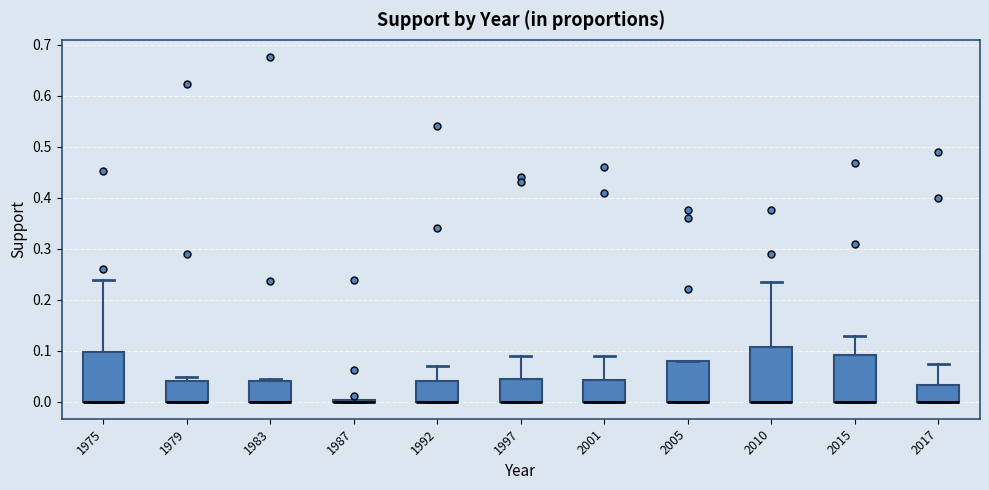

Reading left to right, read every box against the y-axis: the position of its median line, the range the box covers, and the ends of its whiskers. The values are not printed on the chart, so give them approximately, as read against the axis.

1975: median 0.00 (drawn on the box's lower edge), box 0.00 to 0.10, whiskers 0.00 to 0.24
1979: median 0.00 (drawn on the box's lower edge), box 0.00 to 0.04, whiskers 0.00 to 0.05
1983: median 0.00 (drawn on the box's lower edge), box 0.00 to 0.04, whiskers 0.00 to 0.05
1987: box collapsed to a line at 0.00, whiskers 0.00 to 0.00
1992: median 0.00 (drawn on the box's lower edge), box 0.00 to 0.04, whiskers 0.00 to 0.07
1997: median 0.00 (drawn on the box's lower edge), box 0.00 to 0.05, whiskers 0.00 to 0.09
2001: median 0.00 (drawn on the box's lower edge), box 0.00 to 0.04, whiskers 0.00 to 0.09
2005: median 0.00 (drawn on the box's lower edge), box 0.00 to 0.08, whiskers 0.00 to 0.08
2010: median 0.00 (drawn on the box's lower edge), box 0.00 to 0.11, whiskers 0.00 to 0.24
2015: median 0.00 (drawn on the box's lower edge), box 0.00 to 0.09, whiskers 0.00 to 0.13
2017: median 0.00 (drawn on the box's lower edge), box 0.00 to 0.03, whiskers 0.00 to 0.07